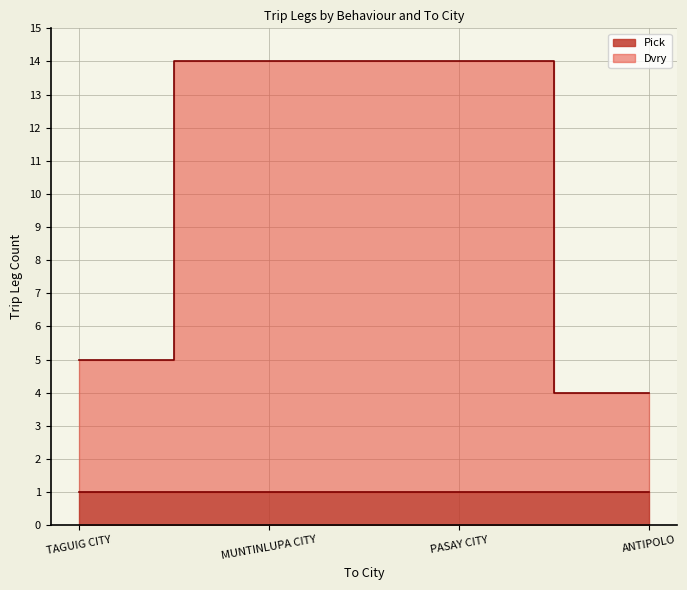

Reading left to right, what are all the values shown in this chart?

TAGUIG CITY=5	MUNTINLUPA CITY=14	PASAY CITY=14	ANTIPOLO=4